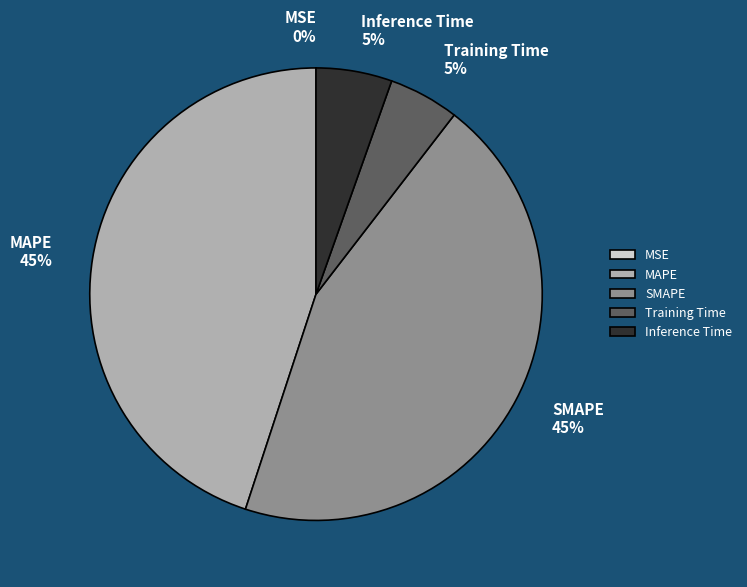

The SMAPE slice represents 45% of the pie. True or false?

True